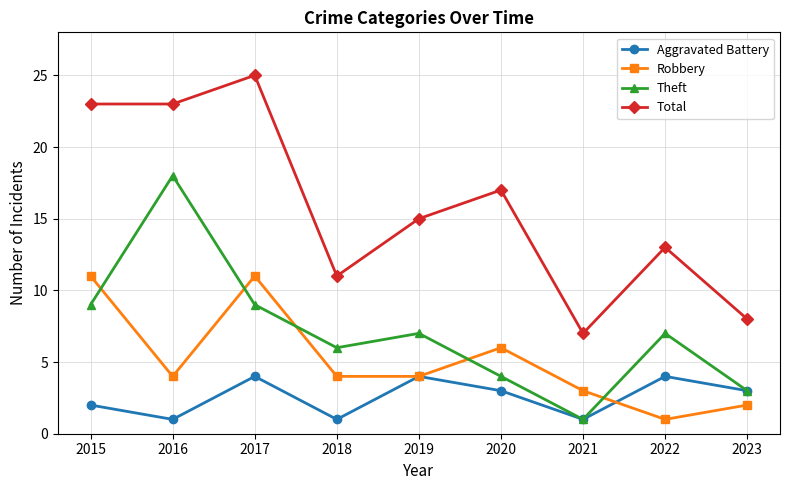

Count the number of categories in the chart.

9